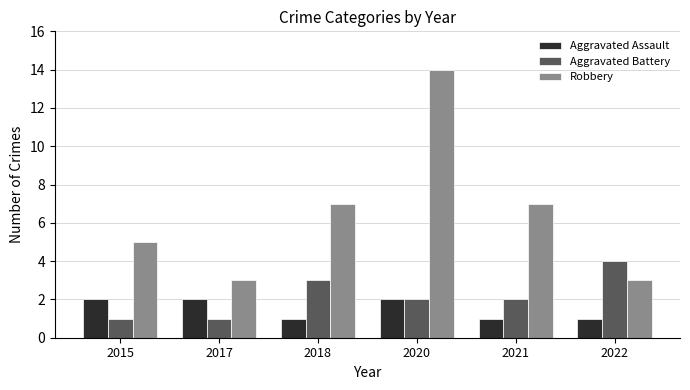

True or false: Aggravated Assault has a value of 2 at 2015.

True